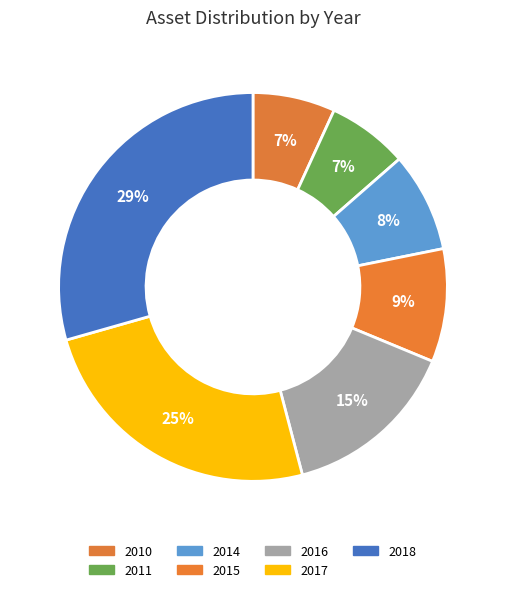

How many slices are in this pie chart?

7